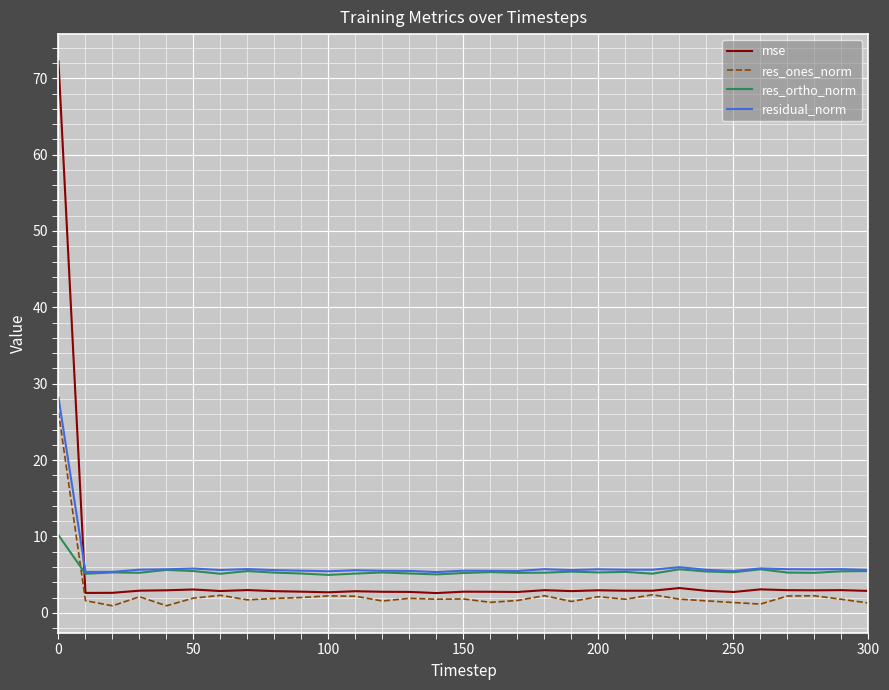

What is the highest value of the res_ones_norm series?

26.3